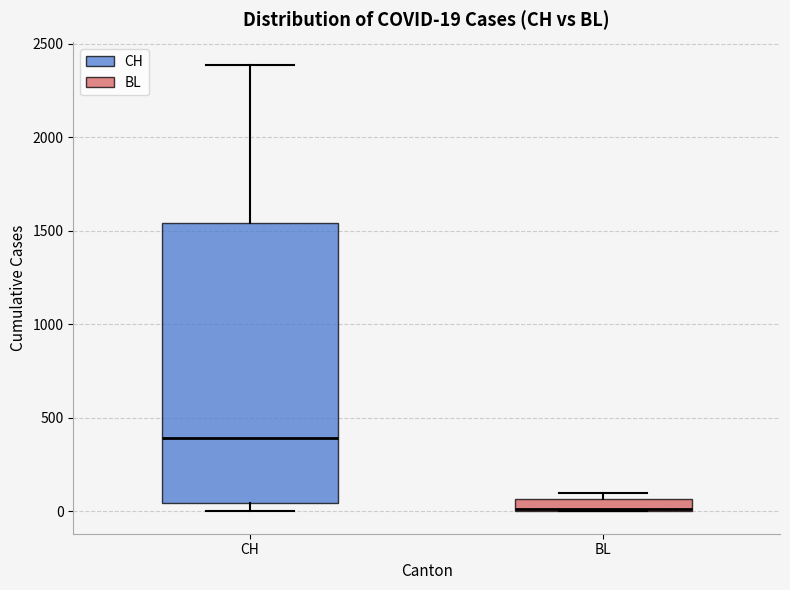

Which box is the tallest, from its lower edge to its upper edge?

CH